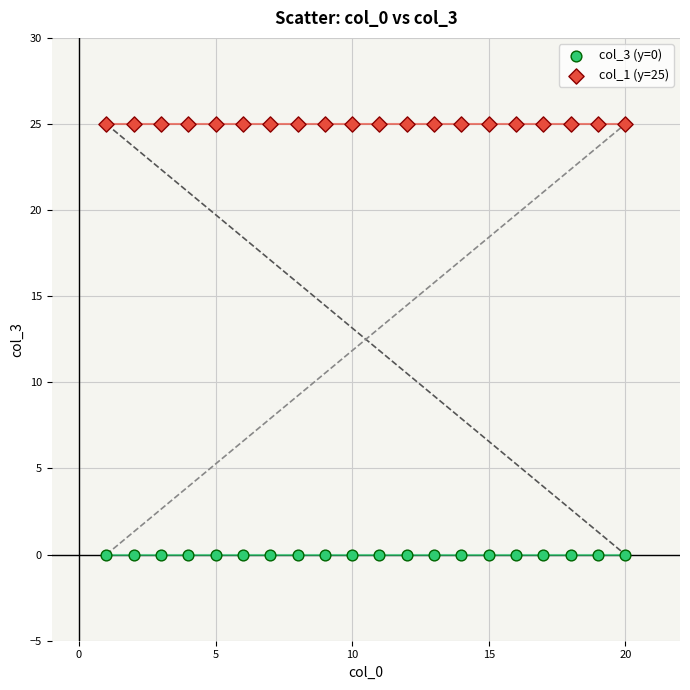

Which series contains the highest Y value?

col_1 (y=25)